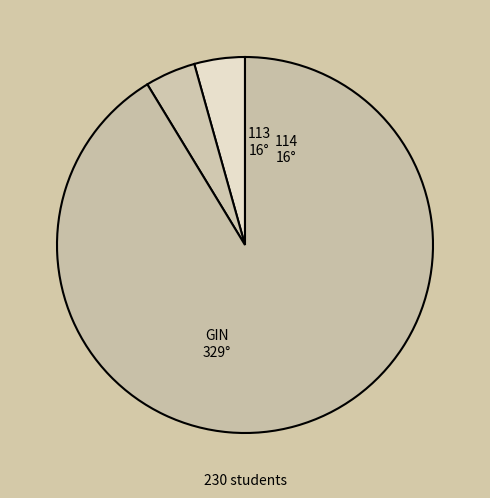

Combined, do GIN and 113 account for over 50%?

Yes